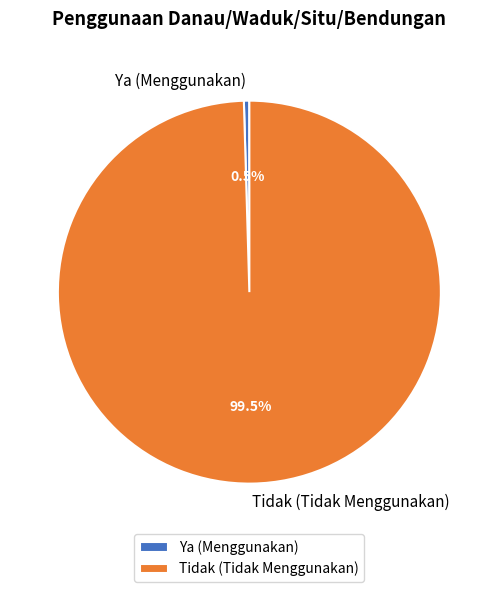

Is the sum of Ya (Menggunakan) and Tidak (Tidak Menggunakan) greater than half?

Yes